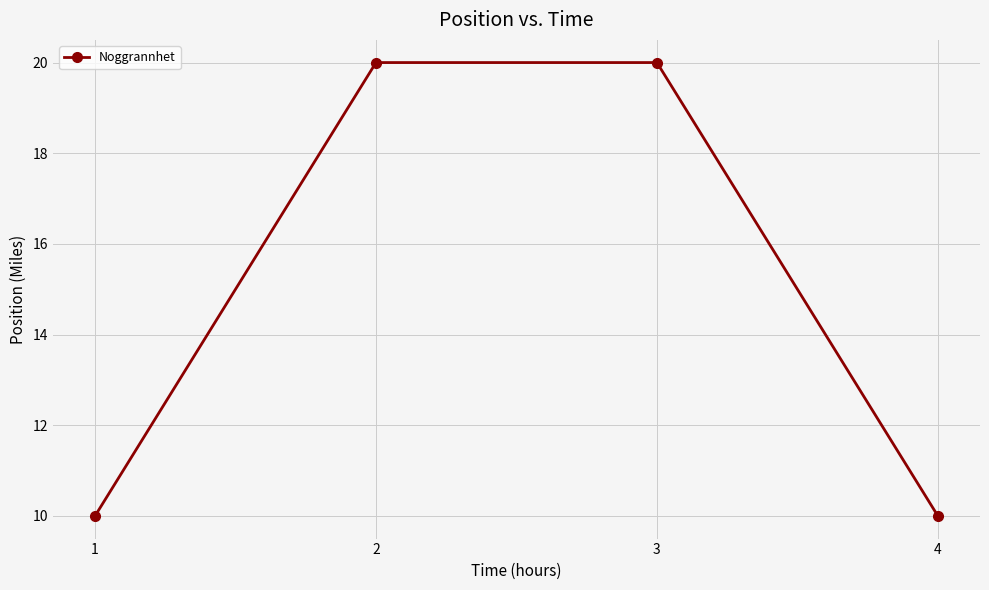

How many lines are shown in the chart?

1